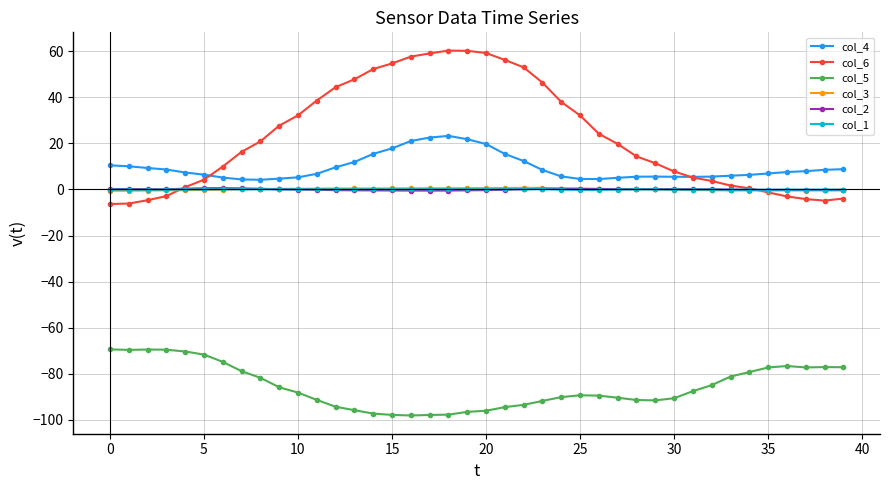

Which series has the widest spread of values?

col_6